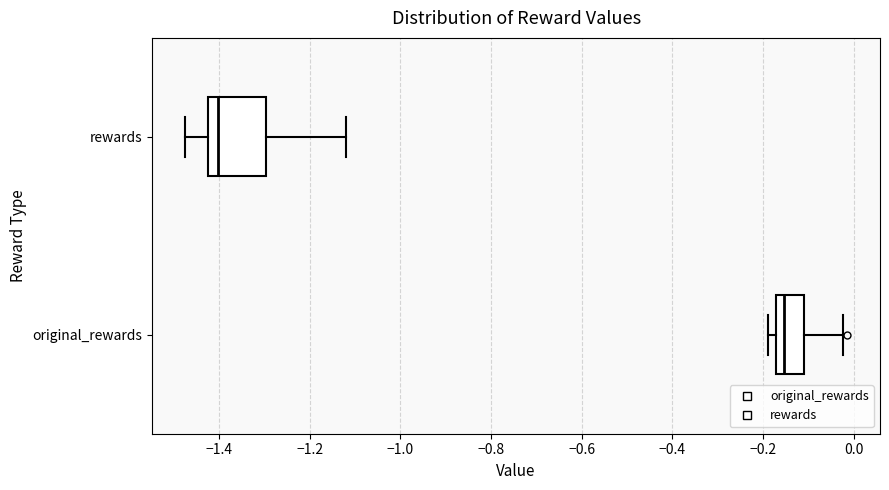

Reading bottom to top, read every box against the x-axis: the position of its median line, the range the box covers, and the ends of its whiskers. The values are not printed on the chart, so give them approximately, as read against the axis.

original_rewards: median -0.16, box -0.18 to -0.10, whiskers -0.18 (just left of the box's left edge) to -0.02
rewards: median -1.40, box -1.42 to -1.30, whiskers -1.48 to -1.12